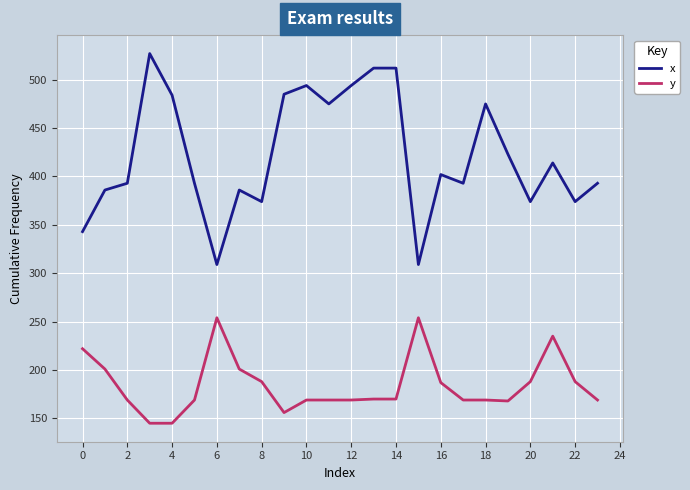

True or false: y and x cross at least once.

False